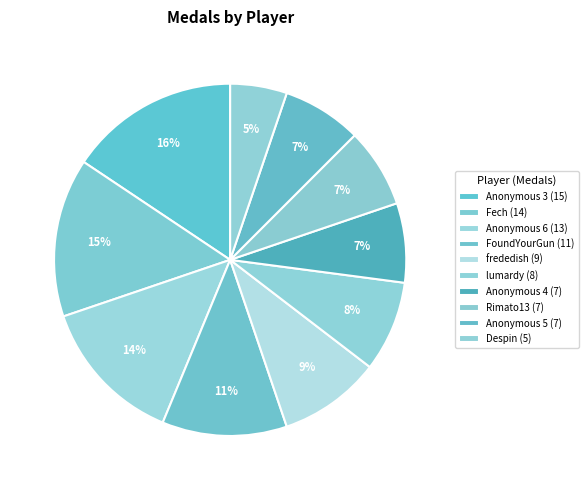

How many segments does this pie chart have?

10